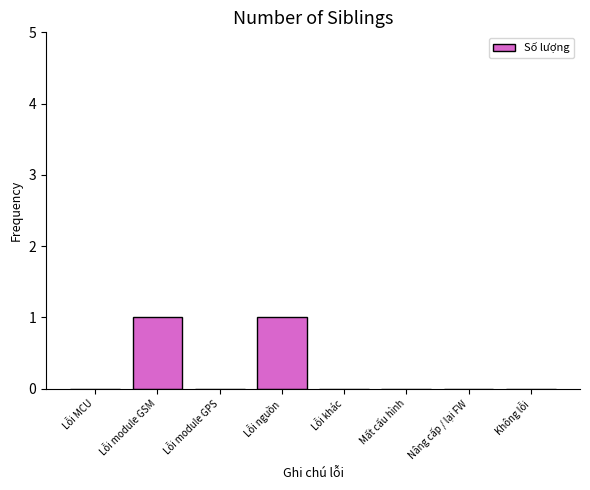

Reading right to left, what are all the values shown in this chart?

Không lỗi=0	Nâng cấp / lại FW=0	Mất cấu hình=0	Lỗi khác=0	Lỗi nguồn=1	Lỗi module GPS=0	Lỗi module GSM=1	Lỗi MCU=0